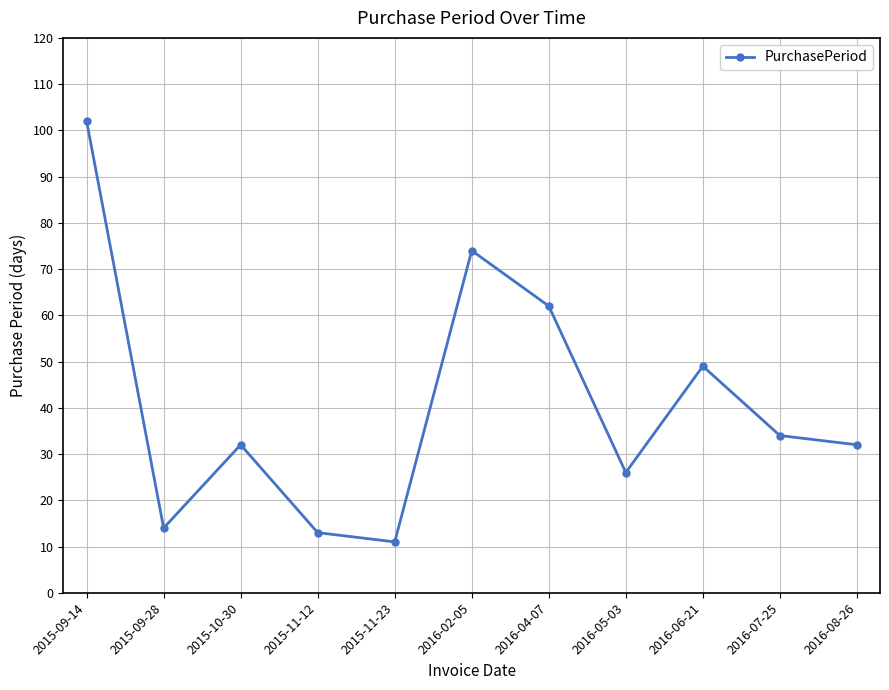

Where is the first local maximum?

2015-10-30